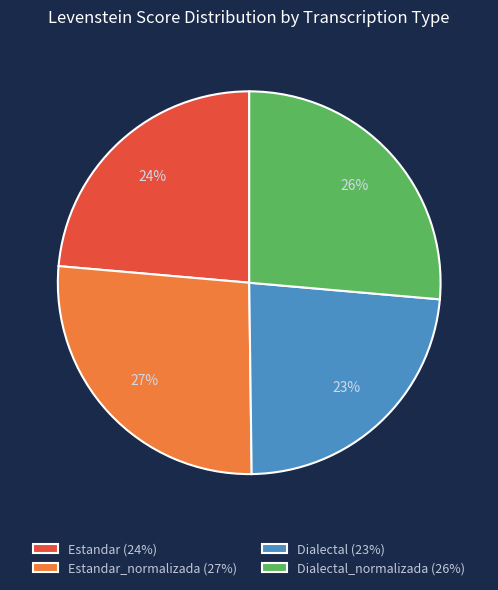

Does any single category account for the majority?

No